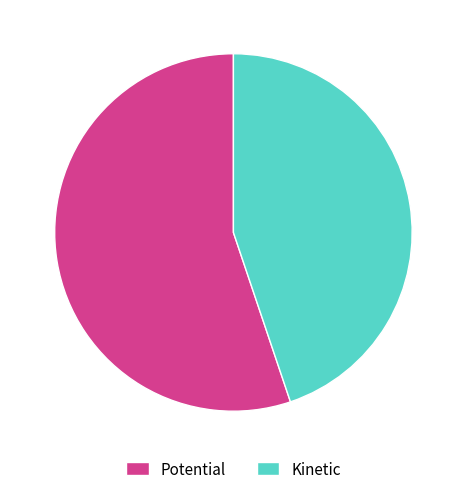

True or false: Potential accounts for 40% of the total.

False